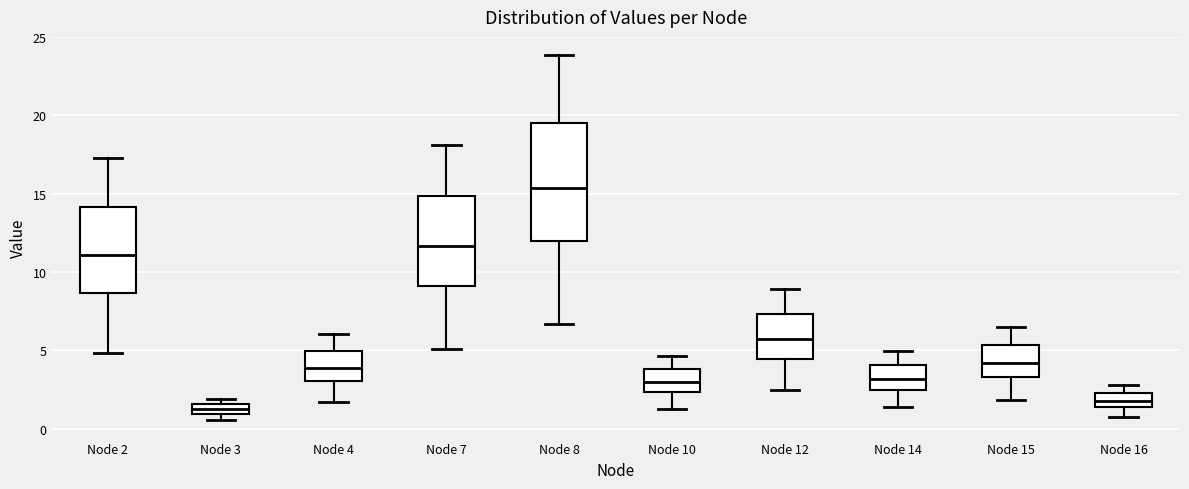

Where does the upper whisker of the box for Node 15 end on the y-axis? The values are not printed on the chart, so give them approximately, as read against the axis.

6.5